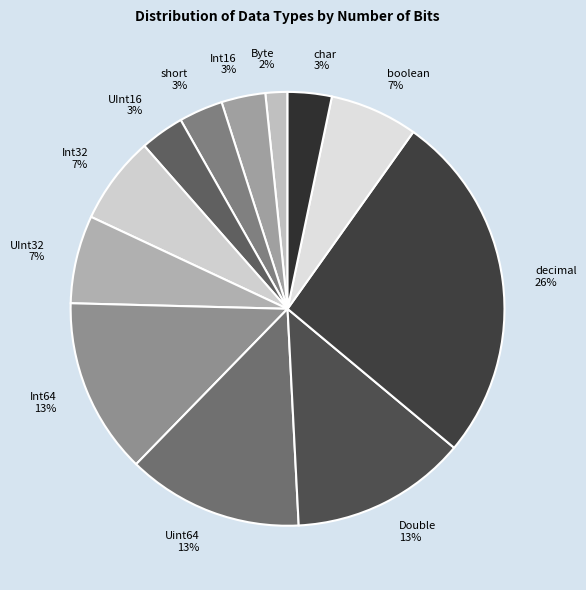

Does UInt32 represent more than half of the total?

No